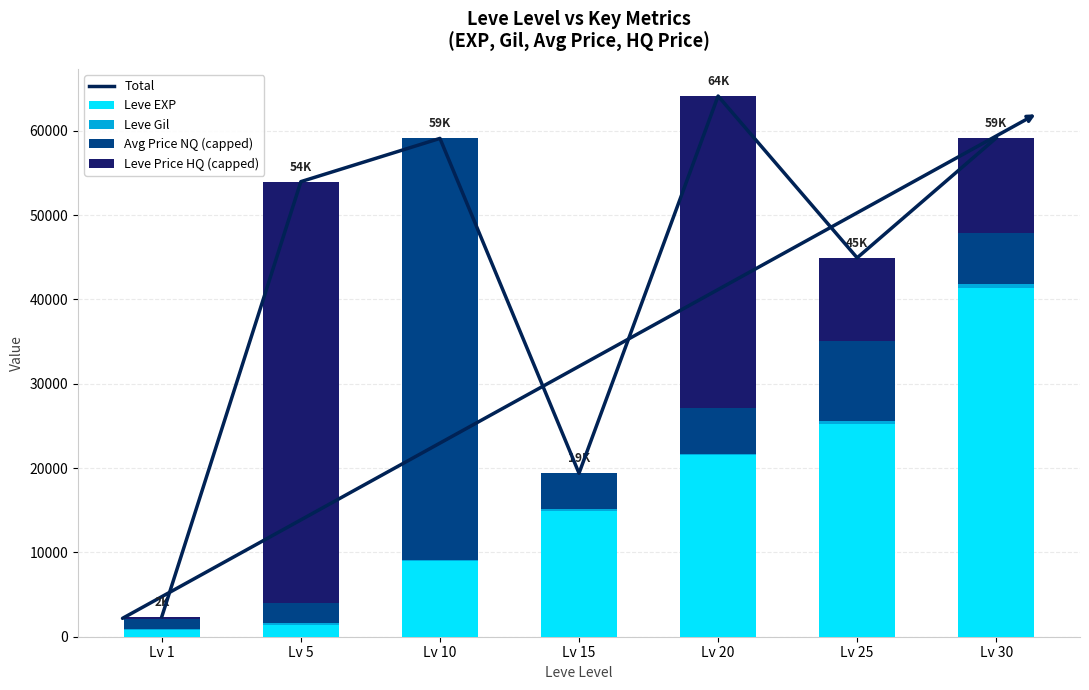

What is the sum of the Avg Price NQ (capped) values at Lv 5 and Lv 15?

6678.7